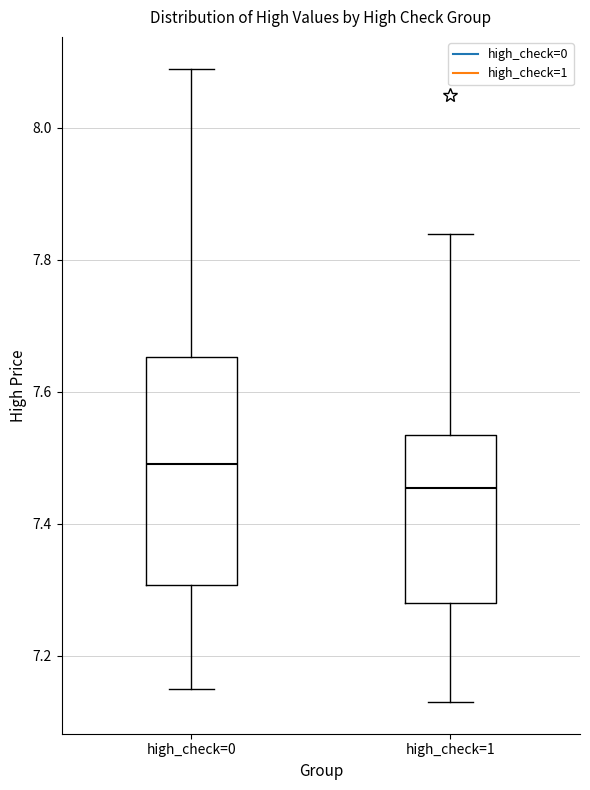

Where does the median line of the box for high_check=1 sit on the y-axis? The values are not printed on the chart, so give them approximately, as read against the axis.

7.46